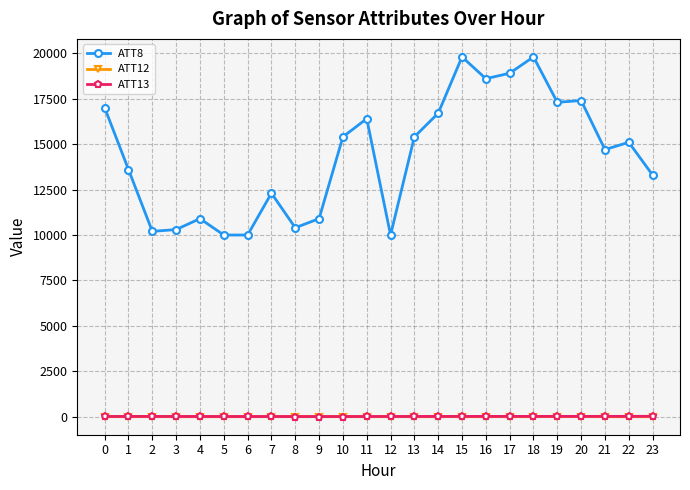

The value of ATT8 at 7 is 12300.0. True or false?

True